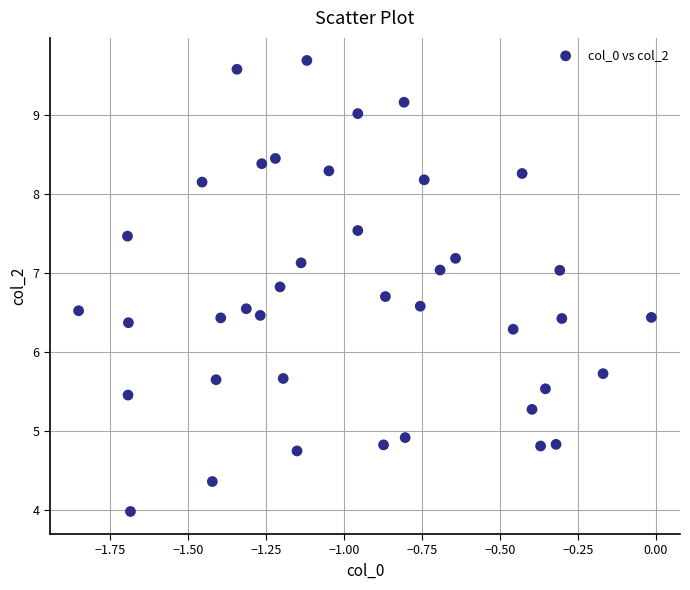

What is the range of Y values (max minus min)?

5.7